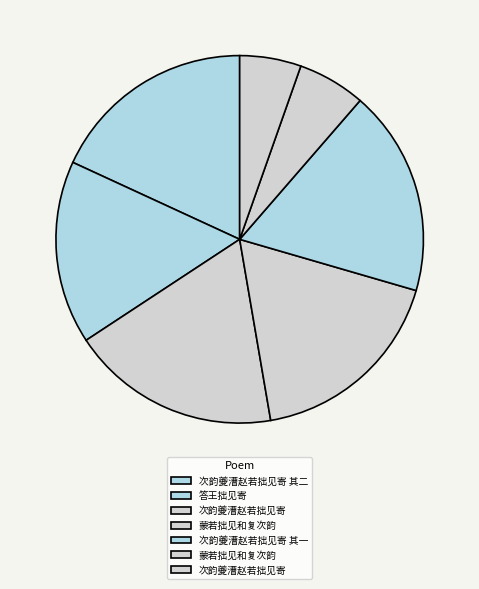

How many slices are in this pie chart?

7